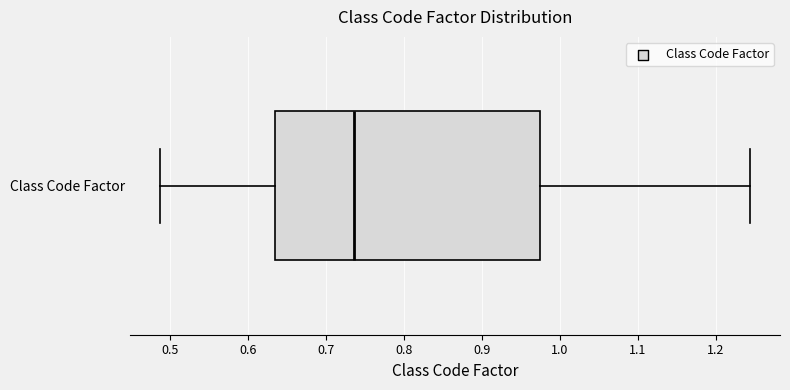

Transcribe this box plot: give where the median line is, the range the box spans, and where the two whiskers end, as read against the x-axis. The values are not printed on the chart, so give them approximately, as read against the axis.

median 0.74, box 0.63 to 0.97, whiskers 0.49 to 1.24